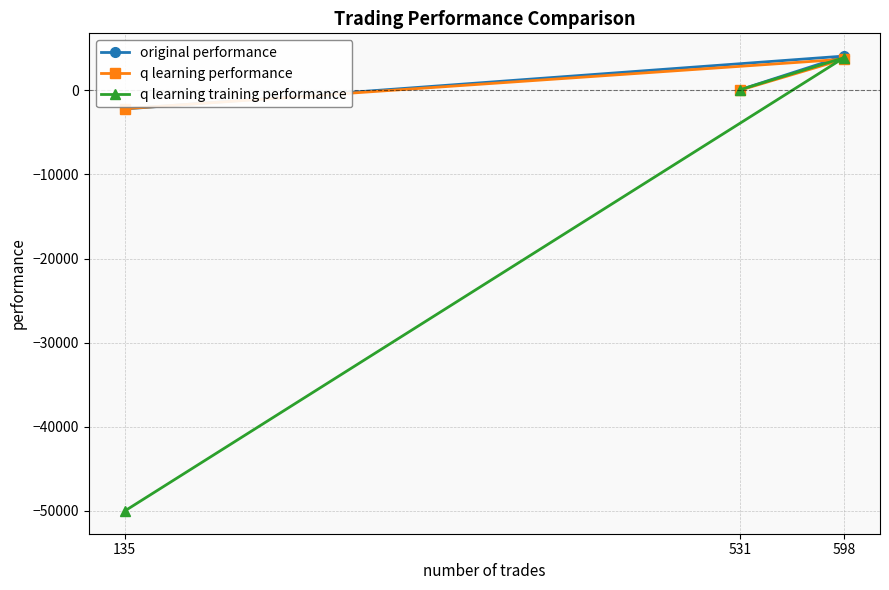

What is the minimum value for q learning training performance?

-50000.0